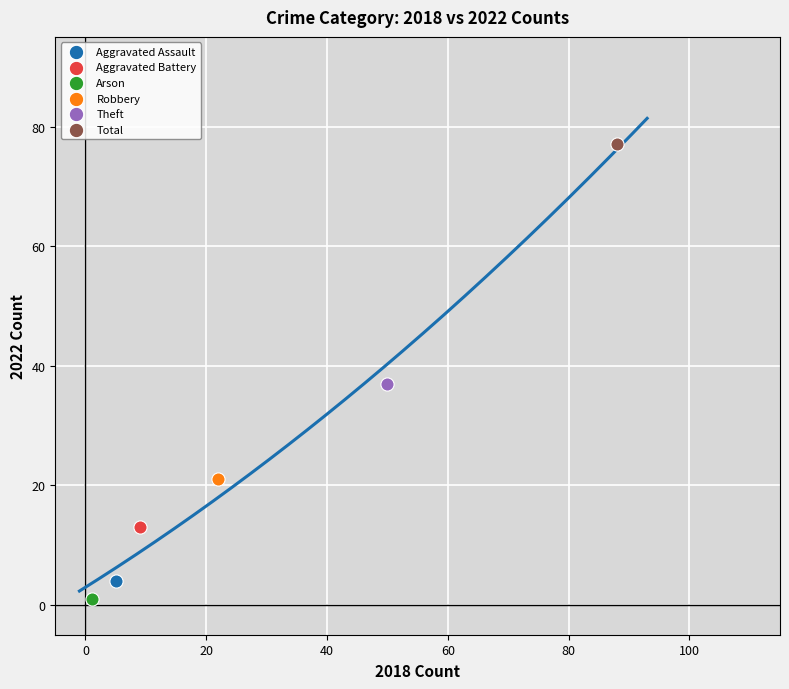

Which series contains the lowest Y value?

Arson